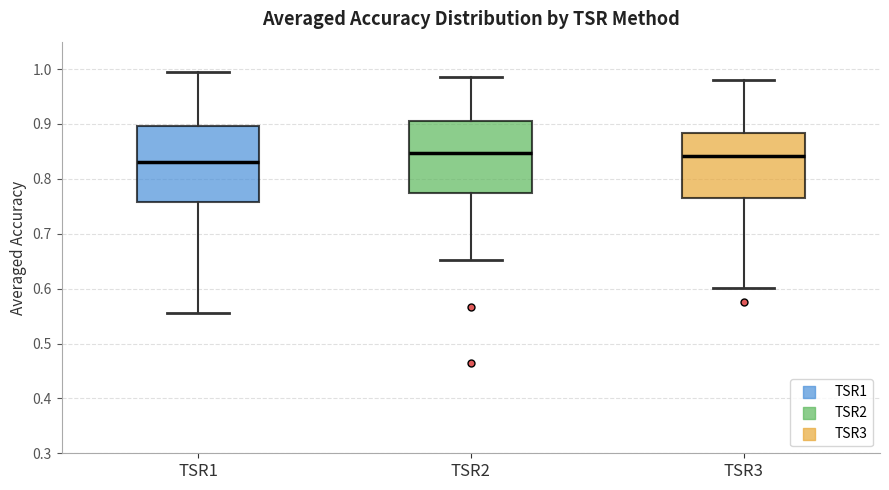

Reading left to right, read every box against the y-axis: the position of its median line, the range the box covers, and the ends of its whiskers. The values are not printed on the chart, so give them approximately, as read against the axis.

TSR1: median 0.83, box 0.76 to 0.90, whiskers 0.56 to 1.00
TSR2: median 0.85, box 0.77 to 0.90, whiskers 0.65 to 0.99
TSR3: median 0.84, box 0.77 to 0.88, whiskers 0.60 to 0.98